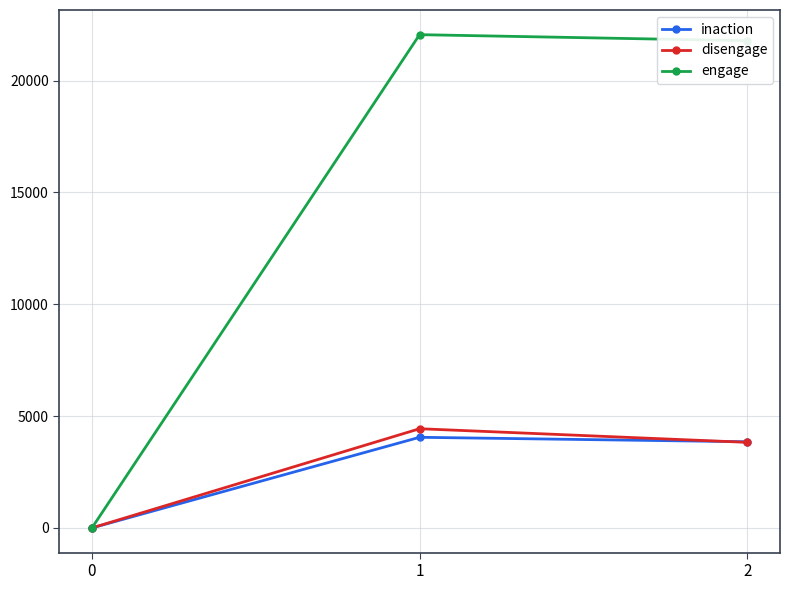

Is this an area chart (filled region under the line)?

No